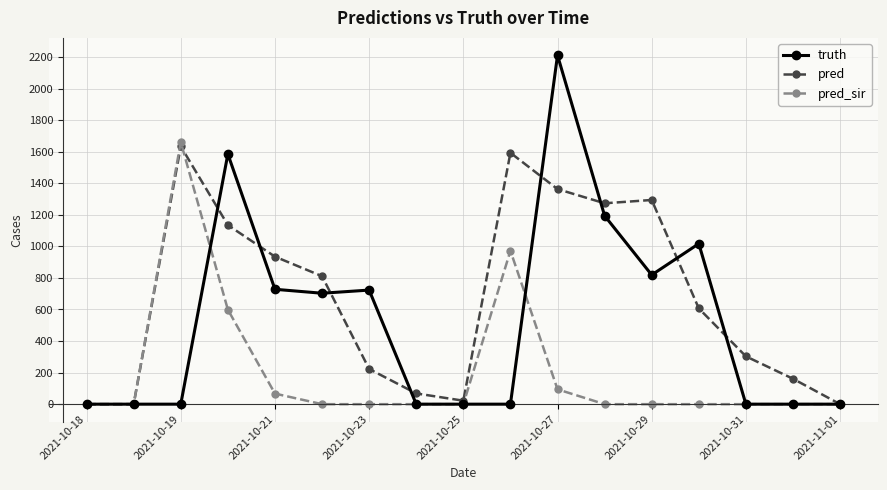

Which series has the largest total across all categories?

pred